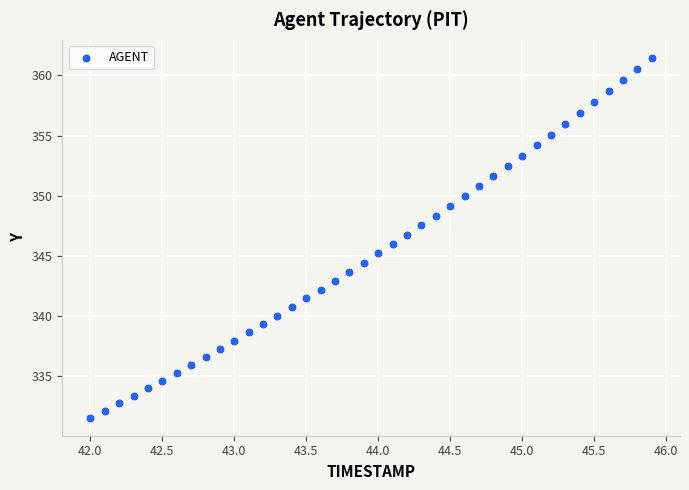

What is the range of Y values (max minus min)?

29.9